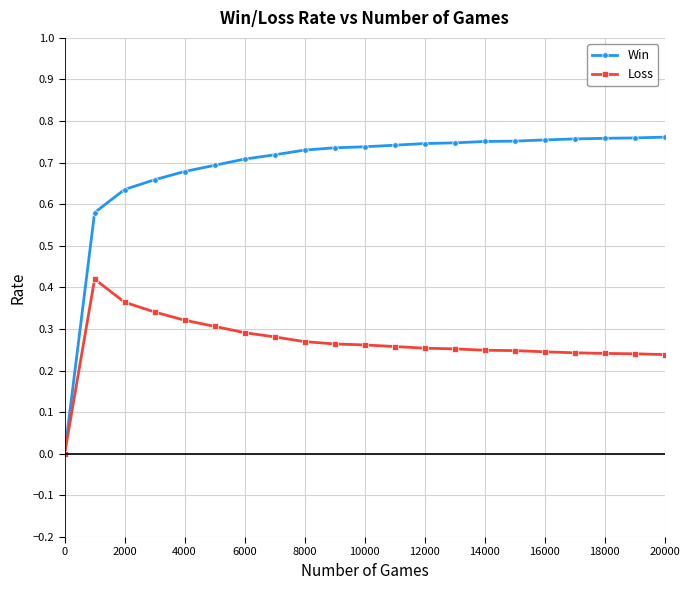

List the series in order of their overall mean, highest first.

Win, Loss